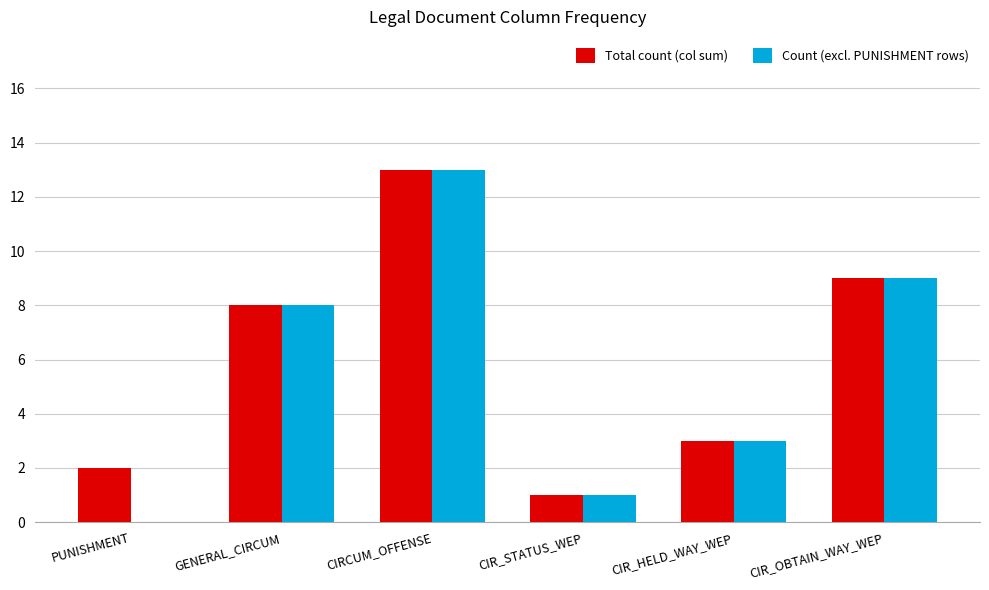

What is the sum of all Total count (col sum) values?

36